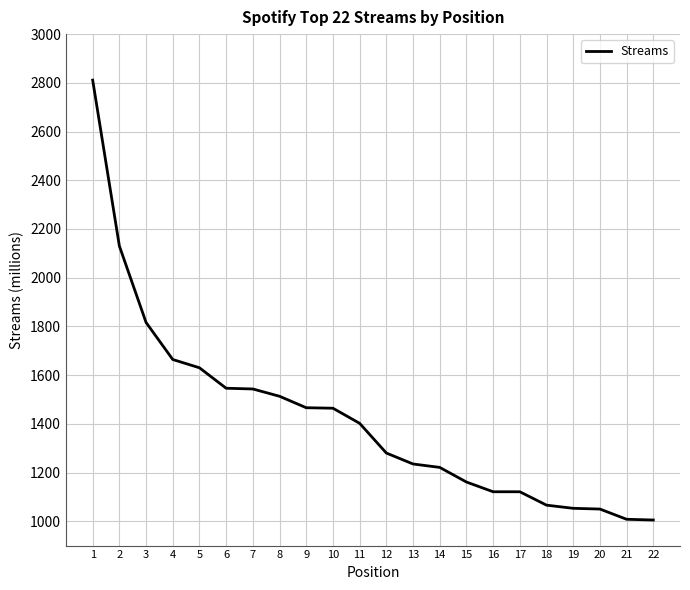

Is it true that the value at 5 is 994?

False